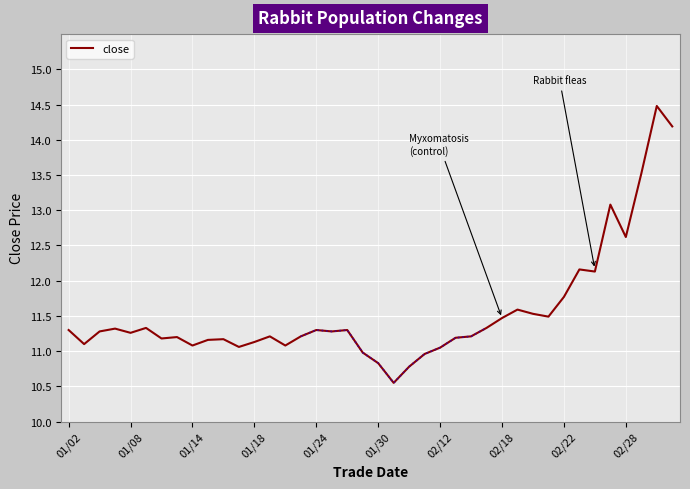

What is the lowest value of the close series?

10.6